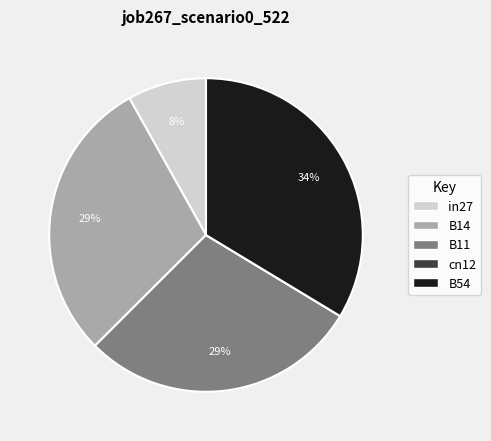

Which slice is the largest?

B54